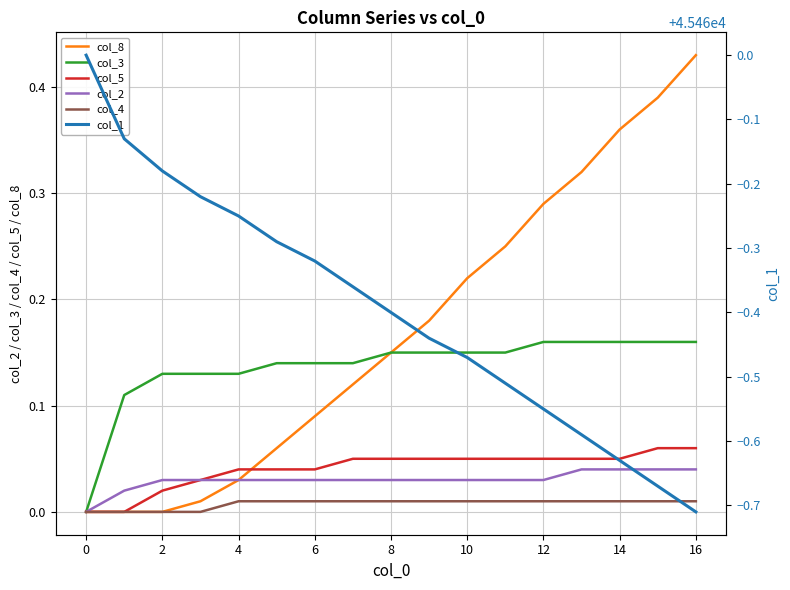

Is it true that col_2 equals 0.0 at 0?

True